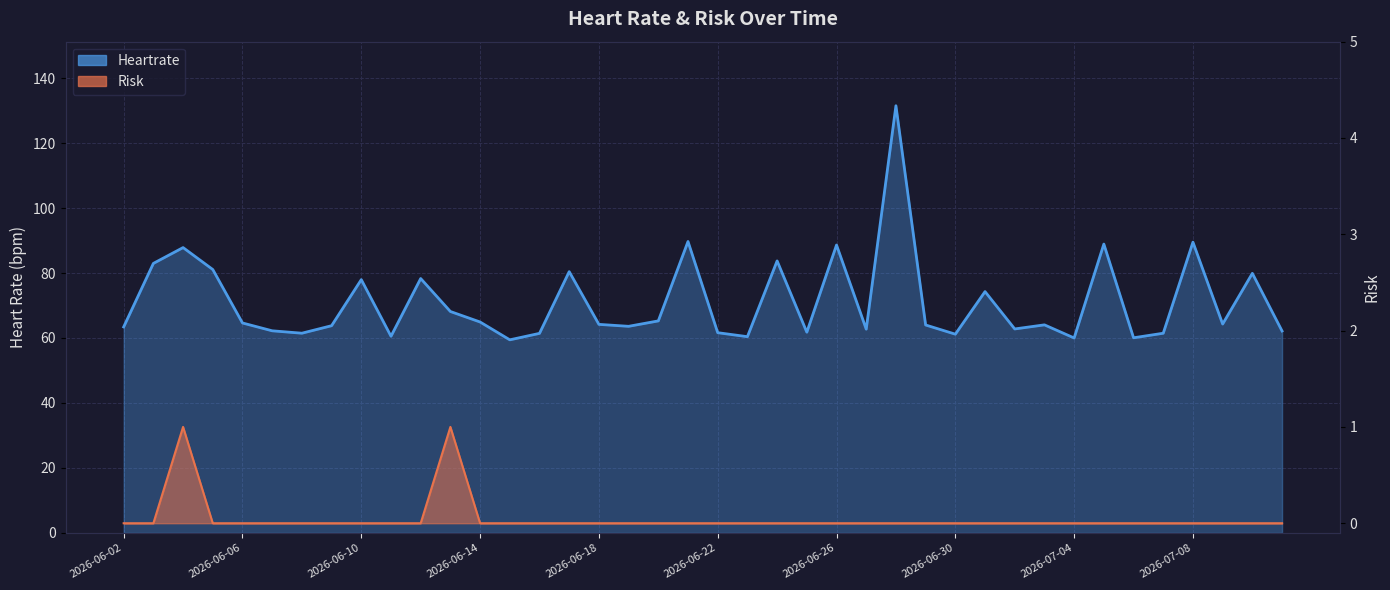

Which category has the highest value in the Risk series?

2026-06-04